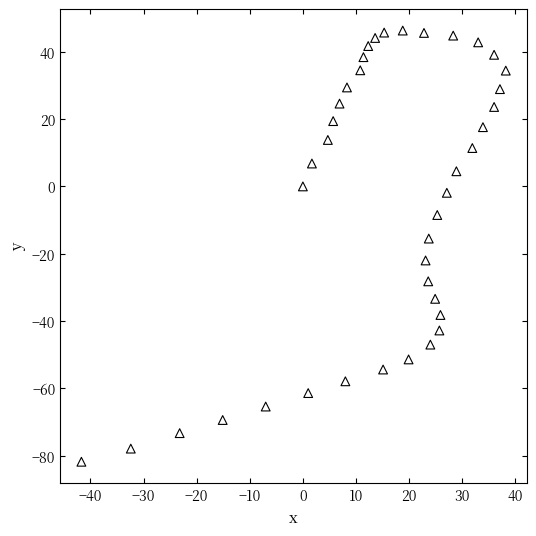

What is the range of X values (max minus min)?

79.9